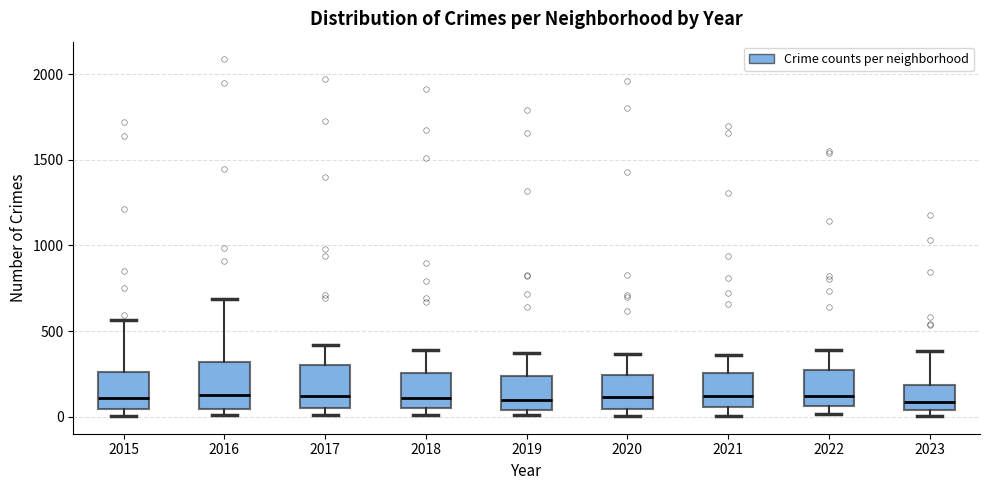

Where is the lower edge of the box at x = 2020 on the y-axis? The values are not printed on the chart, so give them approximately, as read against the axis.

50